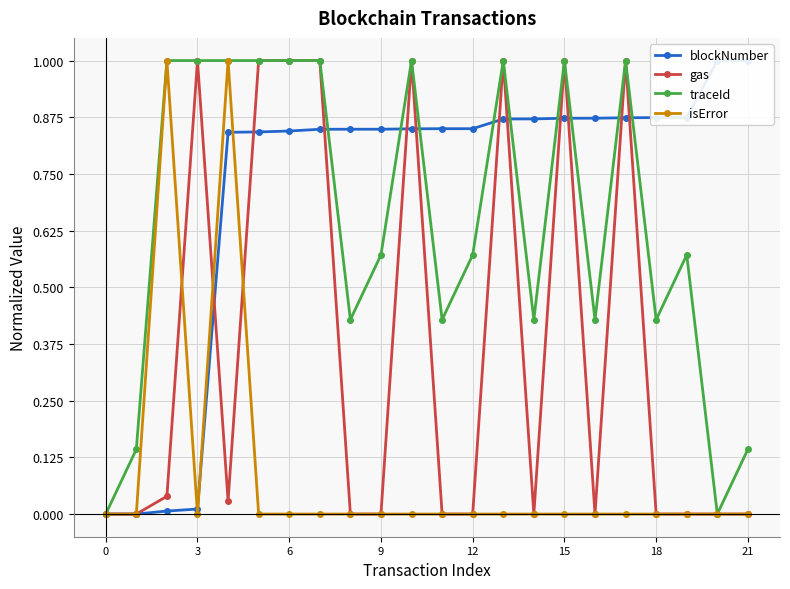

The isError series shows -0.3 at 15. True or false?

False